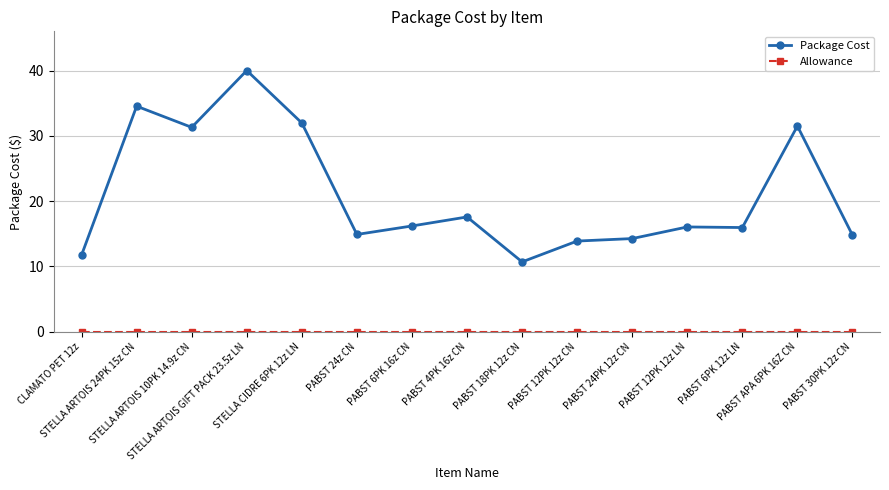

At which category is the sum across all series the highest?

STELLA ARTOIS GIFT PACK 23.5z LN